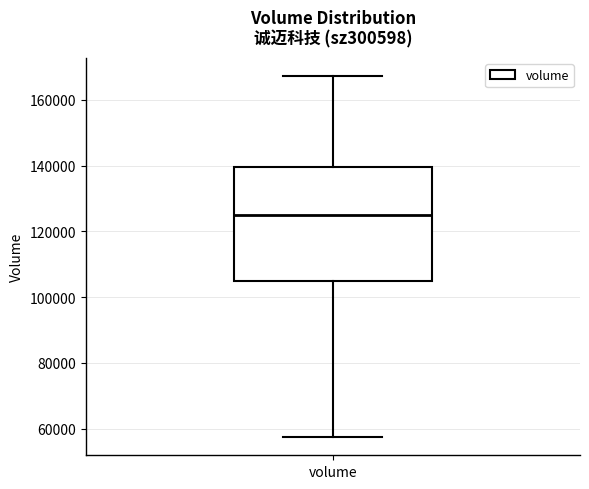

Read this box plot against the y-axis: the position of the median line, the range covered by the box, and the ends of both whiskers. The values are not printed on the chart, so give them approximately, as read against the axis.

median 124000, box 104000 to 140000, whiskers 58000 to 168000